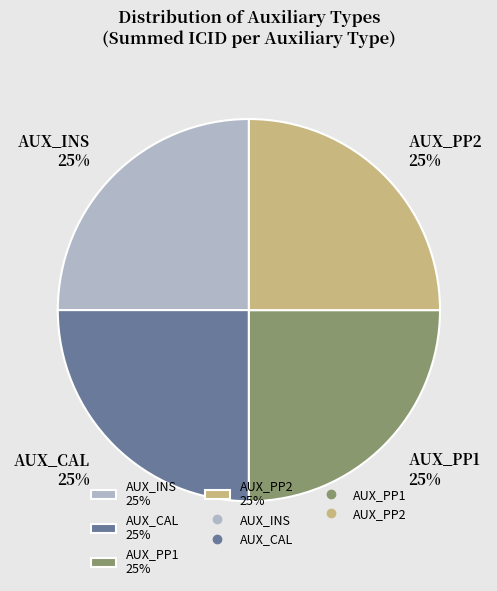

To the nearest percent, what portion does AUX_CAL 25% represent?

25%